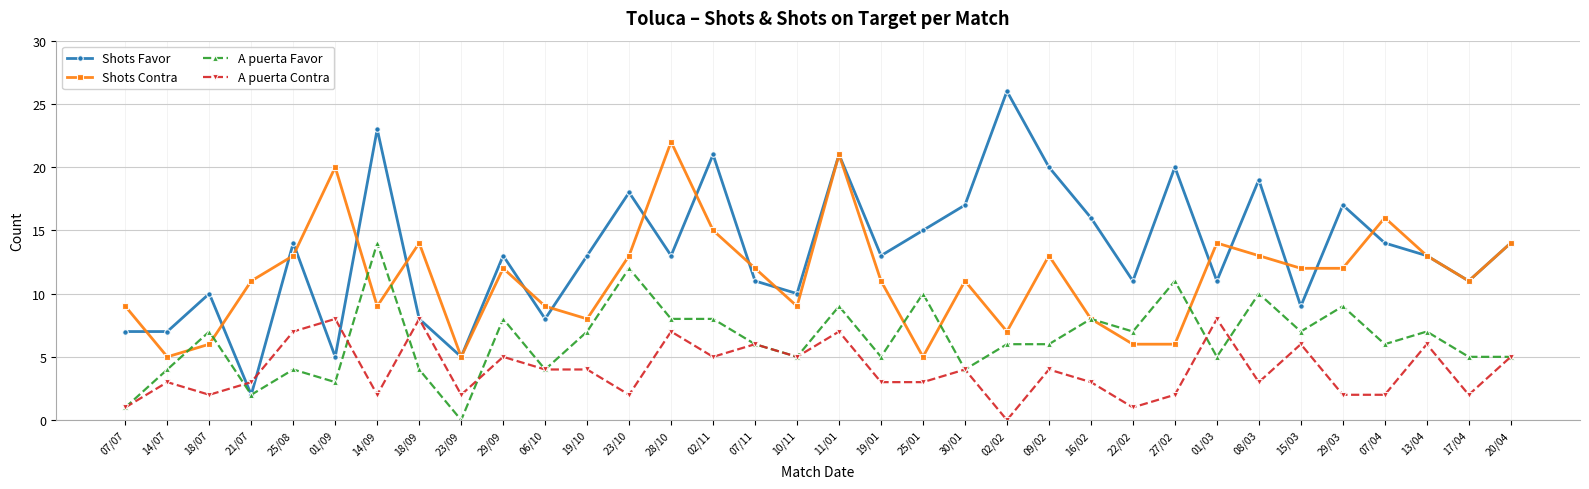

What is the label of the 27th point from the left?

01/03